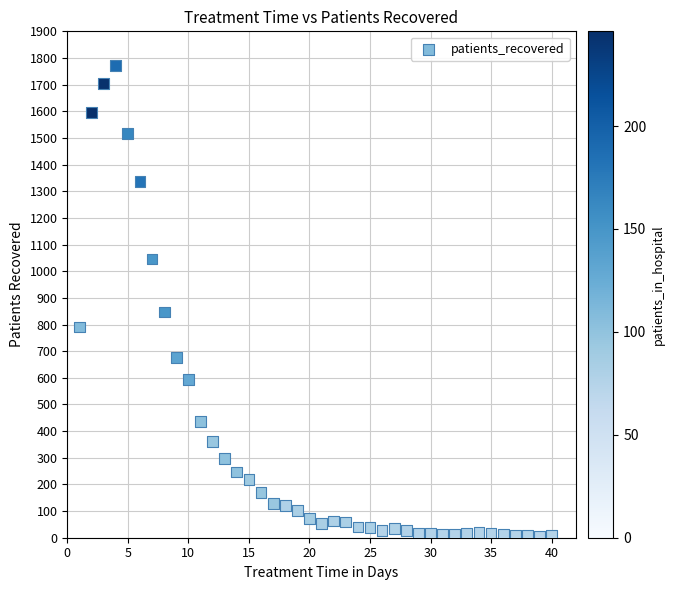

What Y value in the scatter plot is closest to 888?

847